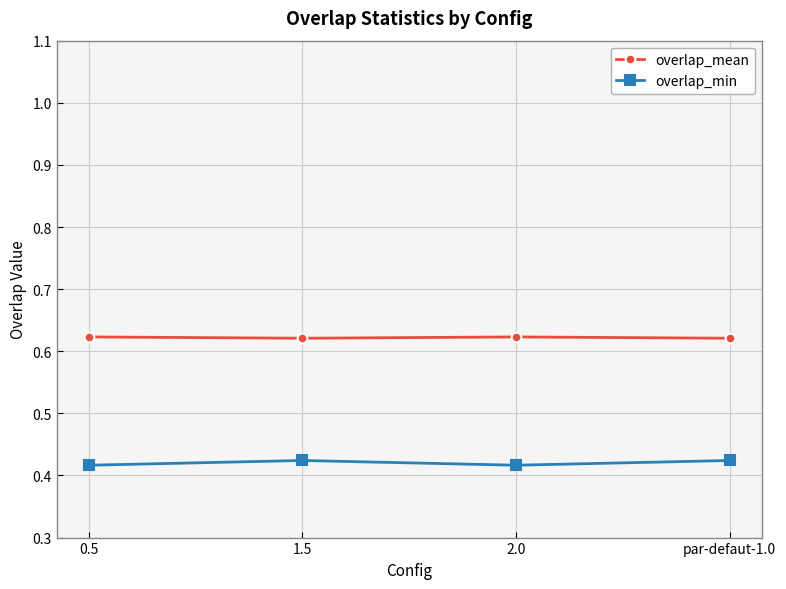

How many interior local peaks does the overlap_min series have?

1